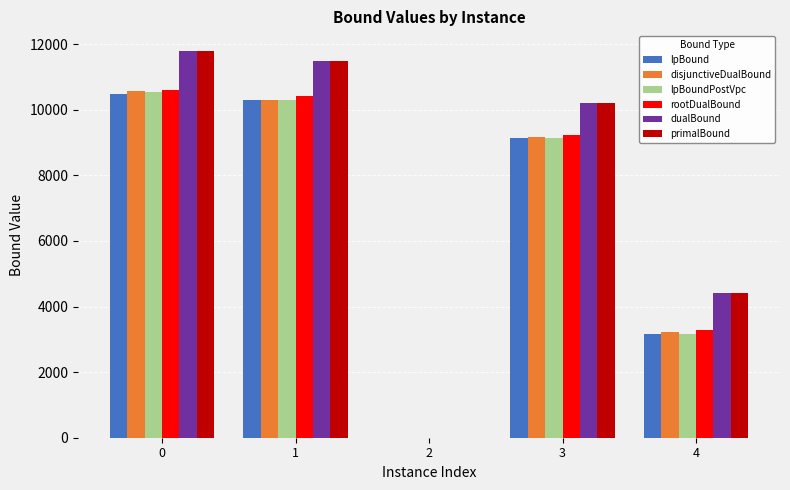

The value of dualBound at 0 is 16139.9. True or false?

False